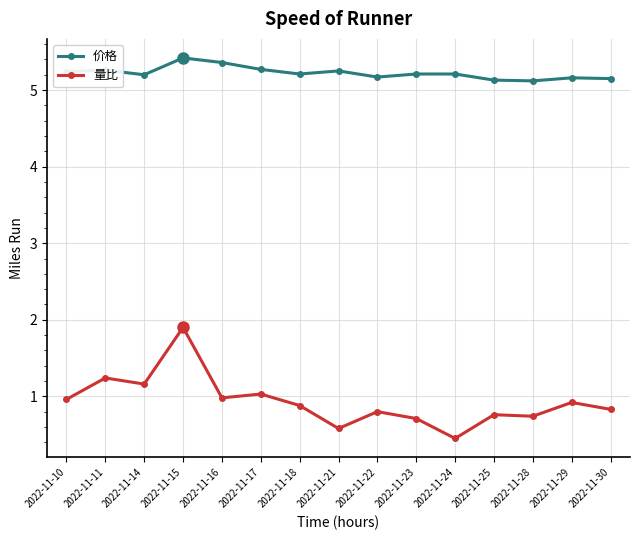

Which series changed the most between 2022-11-22 and 2022-11-28?

量比